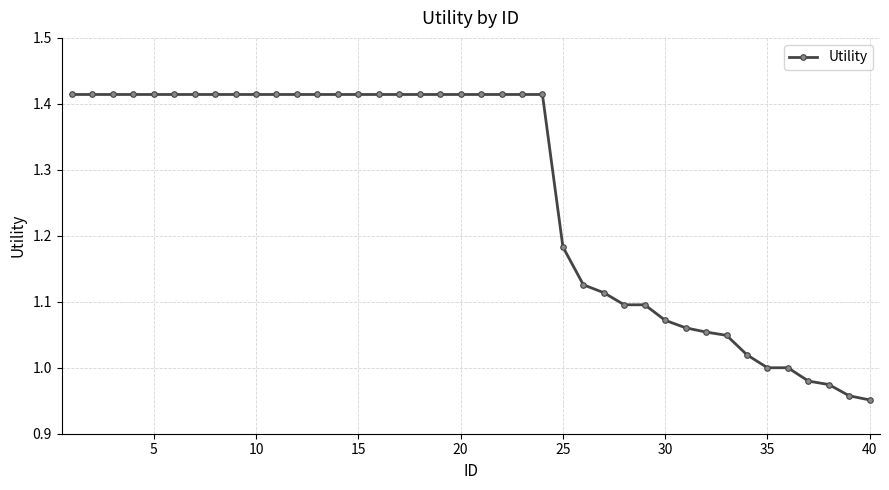

What is the difference between the maximum and second lowest values?

0.5